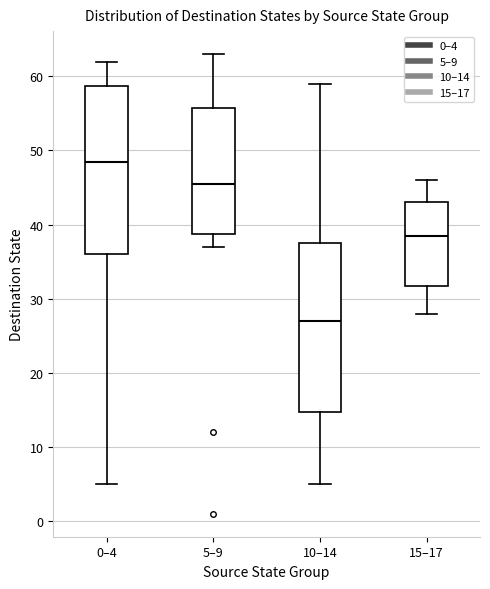

Reading left to right, read every box against the y-axis: the position of its median line, the range the box covers, and the ends of its whiskers. The values are not printed on the chart, so give them approximately, as read against the axis.

0–4: median 49, box 36 to 59, whiskers 5 to 62
5–9: median 46, box 39 to 56, whiskers 37 to 63
10–14: median 27, box 15 to 38, whiskers 5 to 59
15–17: median 39, box 32 to 43, whiskers 28 to 46